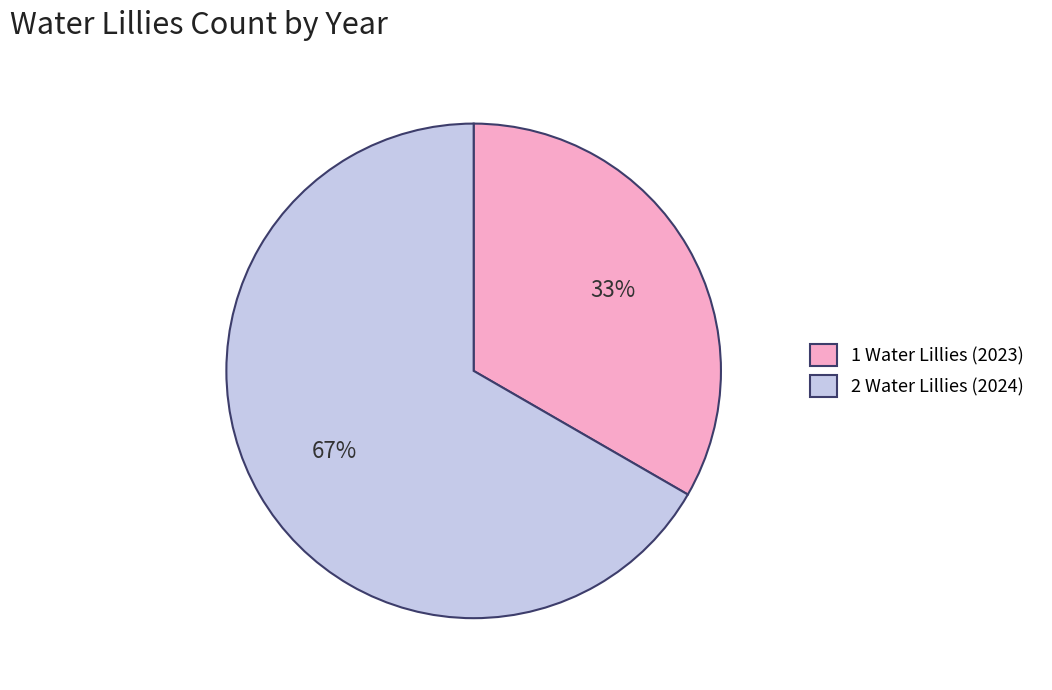

Which slice is the largest?

2 Water Lillies (2024)